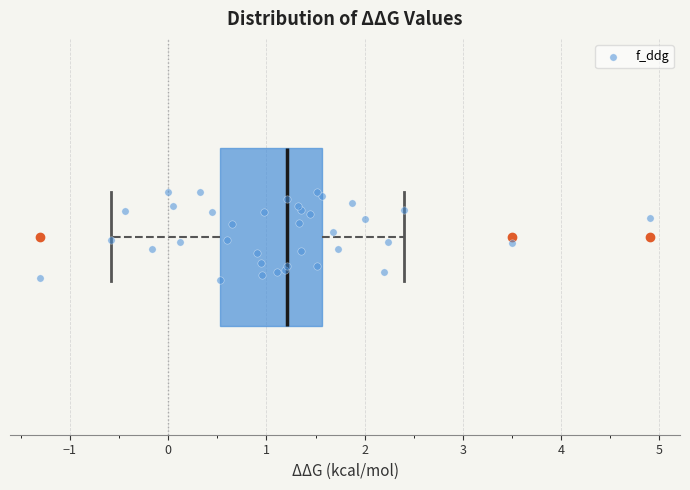

Transcribe this box plot: give where the median line is, the range the box spans, and where the two whiskers end, as read against the x-axis. The values are not printed on the chart, so give them approximately, as read against the axis.

median 1.2, box 0.5 to 1.6, whiskers -0.6 to 2.4